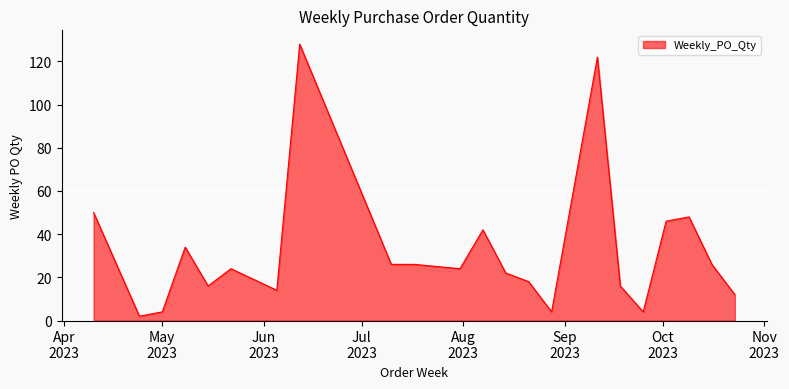

What is the difference between the maximum and minimum values?

126